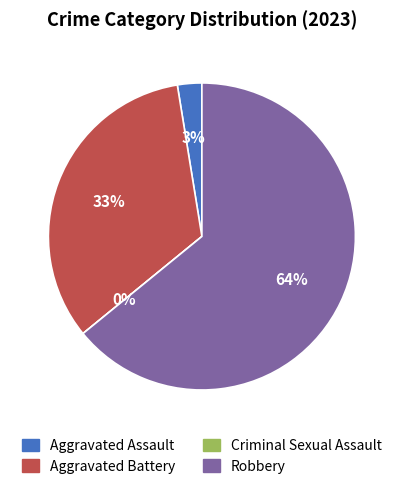

Between Criminal Sexual Assault and Aggravated Battery, which is larger?

Aggravated Battery